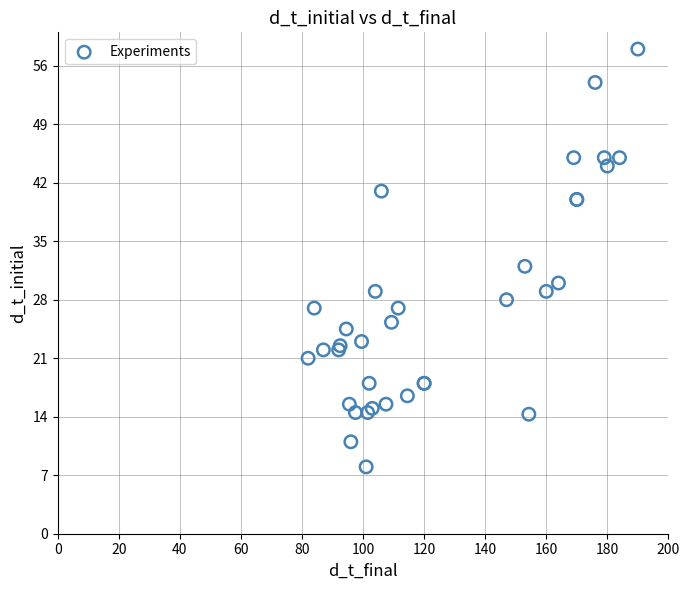

What Y value in the scatter plot is closest to 33?

32.0